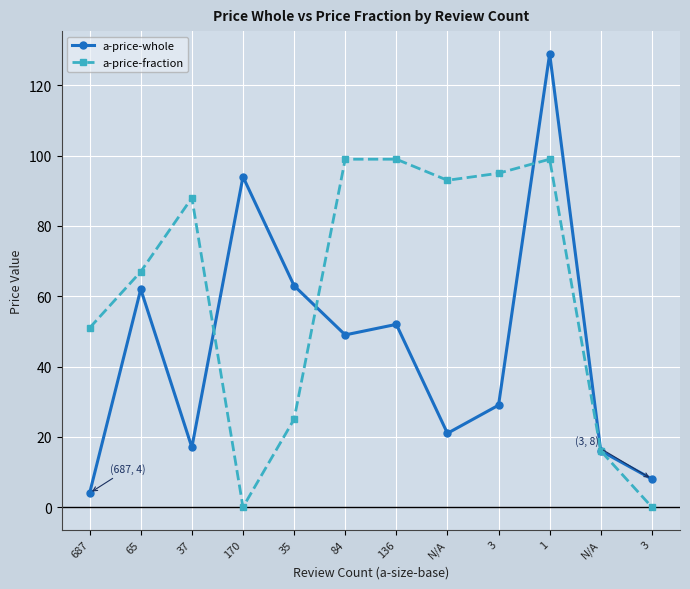

How many series are shown in this chart?

2